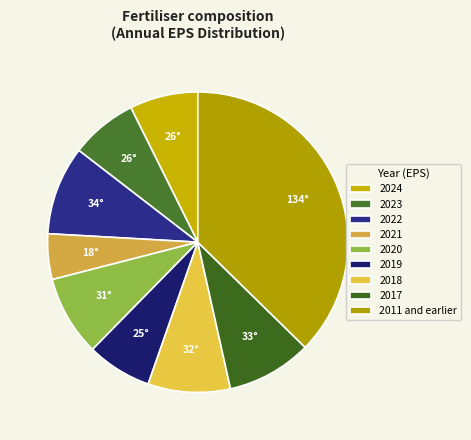

Count the number of slices in the pie.

9